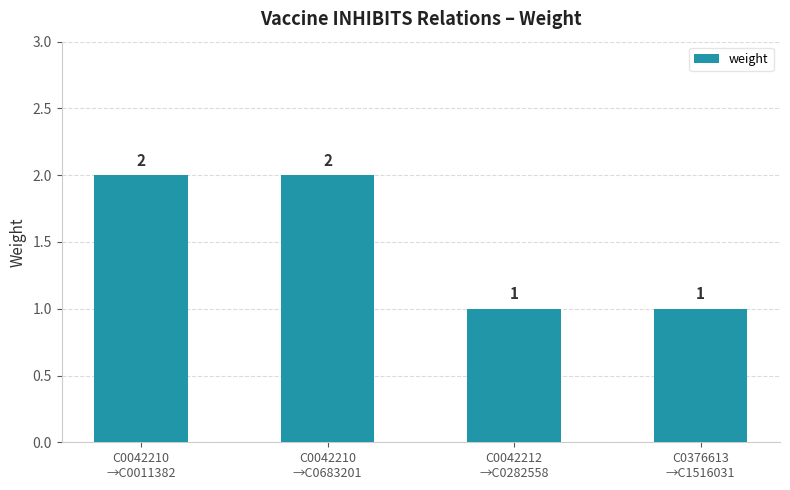

What position from the right is C0376613
→C1516031?

1